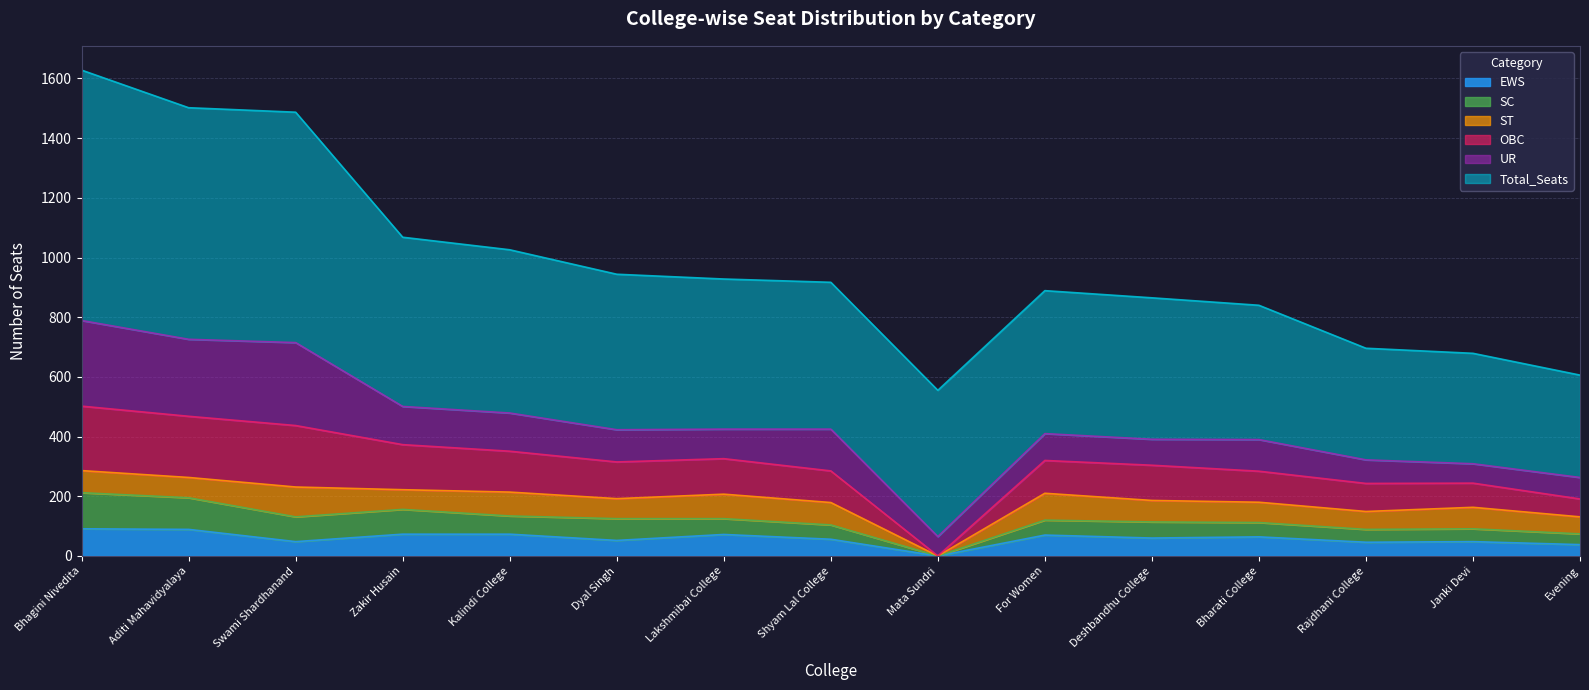

Reading left to right, what are all the values shown in this chart?

Total_Seats: 839	776	772	567	547	521	503	492	490	479	474	450	374	370	343
UR: 287	258	278	128	128	108	99	140	65	90	87	106	79	65	72
OBC: 216	205	206	151	137	123	119	106	0	110	118	104	94	81	60
SC: 121	106	83	83	61	73	53	48	0	50	54	48	43	43	36
ST: 74	68	100	66	80	67	82	75	0	90	72	68	60	72	57
EWS: 91	89	48	73	73	52	72	56	0	70	60	64	46	48	38